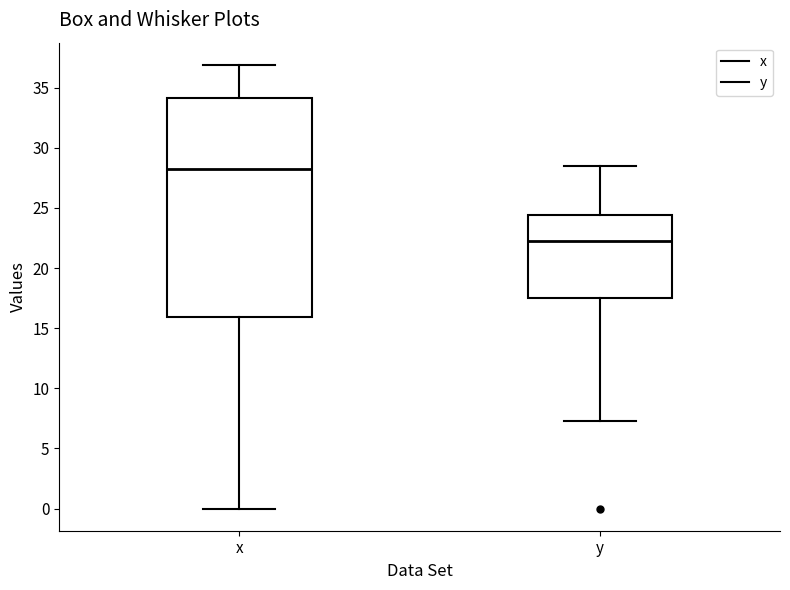

Reading left to right, read every box against the y-axis: the position of its median line, the range the box covers, and the ends of its whiskers. The values are not printed on the chart, so give them approximately, as read against the axis.

x: median 28.5, box 16.0 to 34.0, whiskers 0.0 to 37.0
y: median 22.5, box 17.5 to 24.5, whiskers 7.5 to 28.5